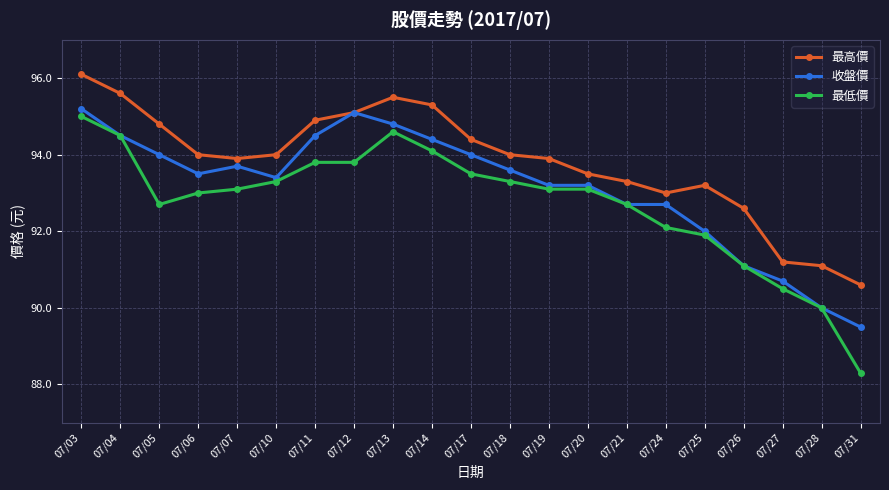

Rank the series by their average value, from lowest to highest.

最低價, 收盤價, 最高價